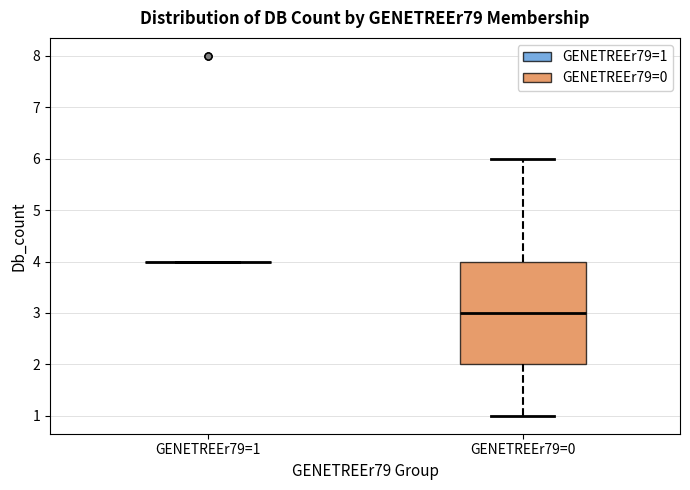

Which box is the tallest, from its lower edge to its upper edge?

GENETREEr79=0